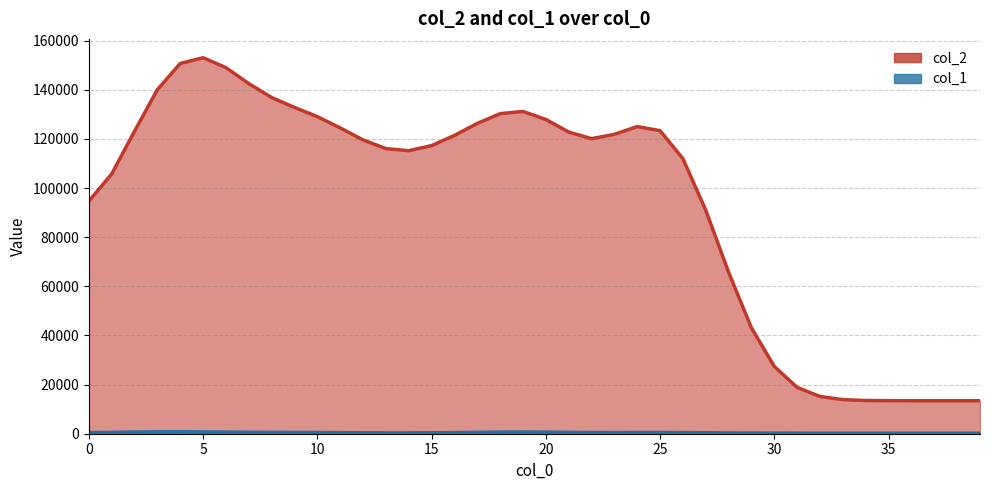

Which series reaches the minimum Y coordinate?

col_1